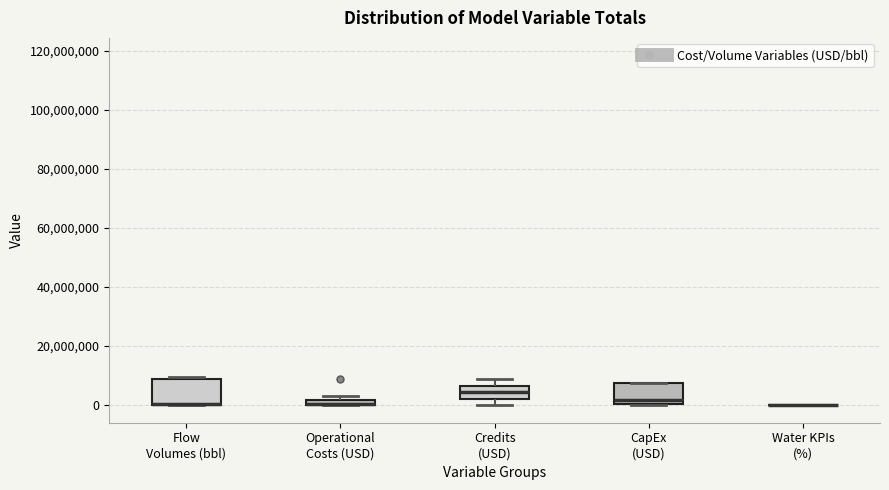

Where is the upper edge of the box for CapEx (USD) on the y-axis? The values are not printed on the chart, so give them approximately, as read against the axis.

8000000